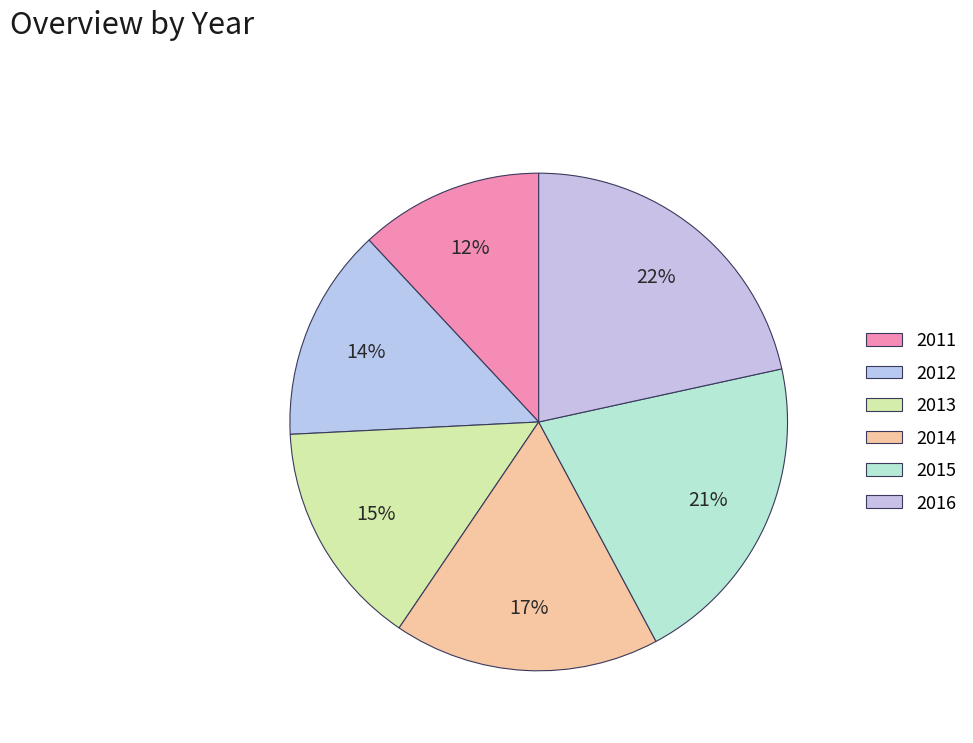

Which has a higher value, 2016 or 2011?

2016